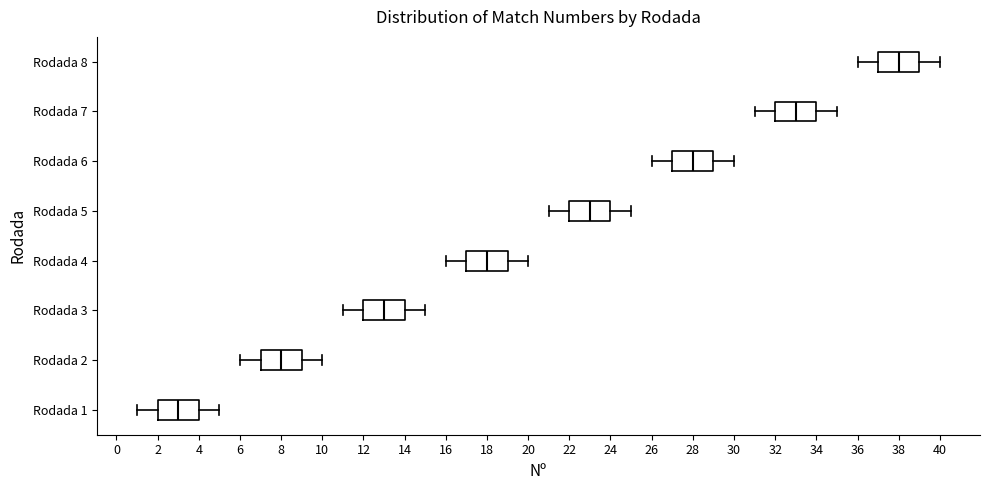

Reading bottom to top, transcribe this box plot: for each box, give where its median line is, the range the box spans, and where its two whiskers end, as read against the x-axis. The values are not printed on the chart, so give them approximately, as read against the axis.

Rodada 1: median 3, box 2 to 4, whiskers 1 to 5
Rodada 2: median 8, box 7 to 9, whiskers 6 to 10
Rodada 3: median 13, box 12 to 14, whiskers 11 to 15
Rodada 4: median 18, box 17 to 19, whiskers 16 to 20
Rodada 5: median 23, box 22 to 24, whiskers 21 to 25
Rodada 6: median 28, box 27 to 29, whiskers 26 to 30
Rodada 7: median 33, box 32 to 34, whiskers 31 to 35
Rodada 8: median 38, box 37 to 39, whiskers 36 to 40